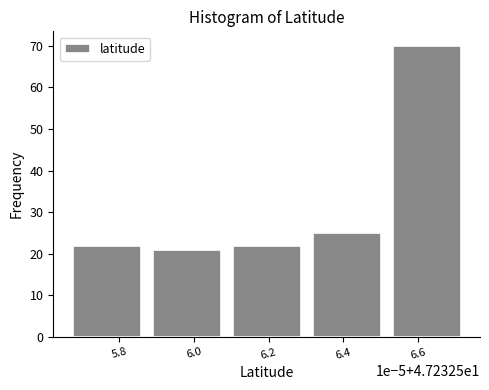

Reading left to right, extract all data points from this chart.

5.8=22	6.0=21	6.2=22	6.4=25	6.6=70